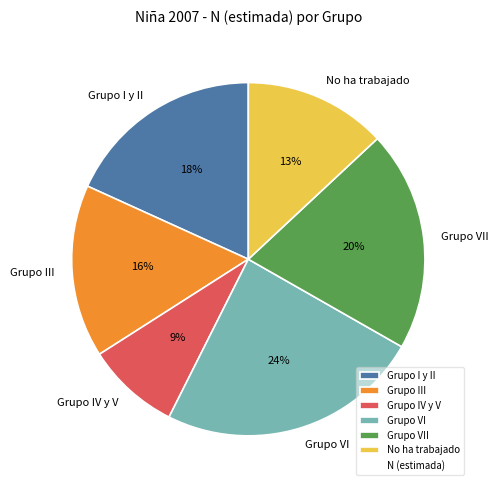

How many segments does this pie chart have?

6